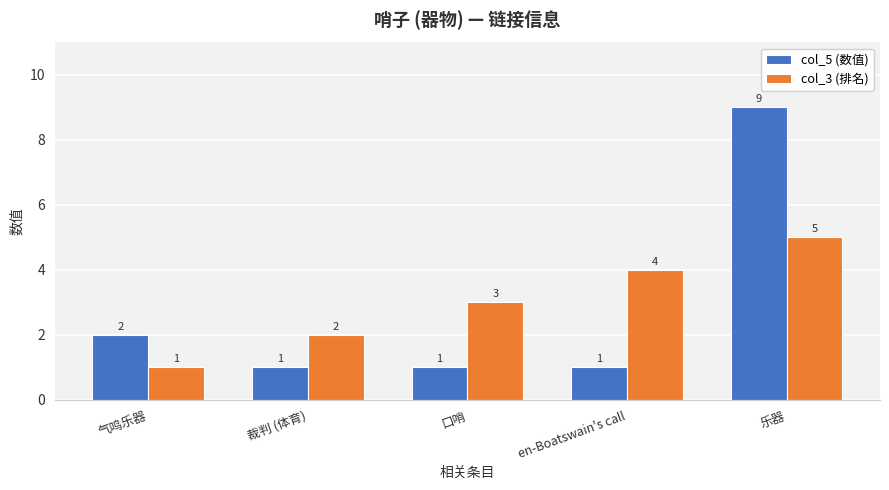

Which category has the highest value in the col_3 (排名) series?

乐器